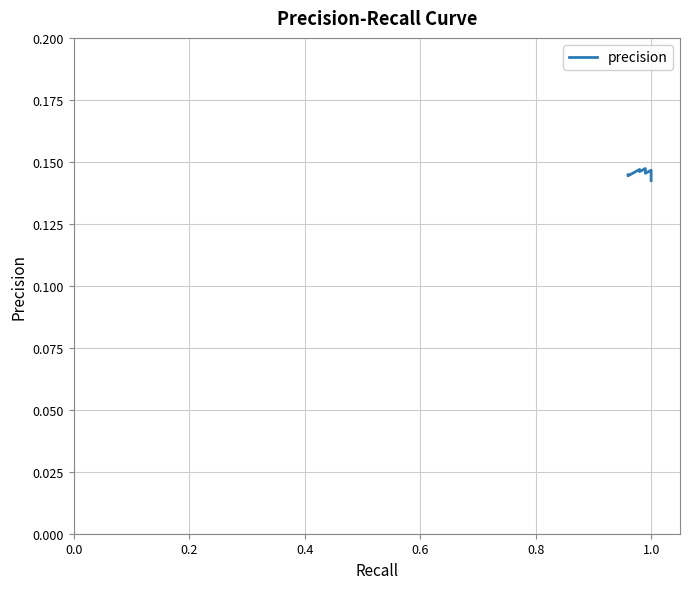

True or false: the data has more than 2 interior local peaks.

True